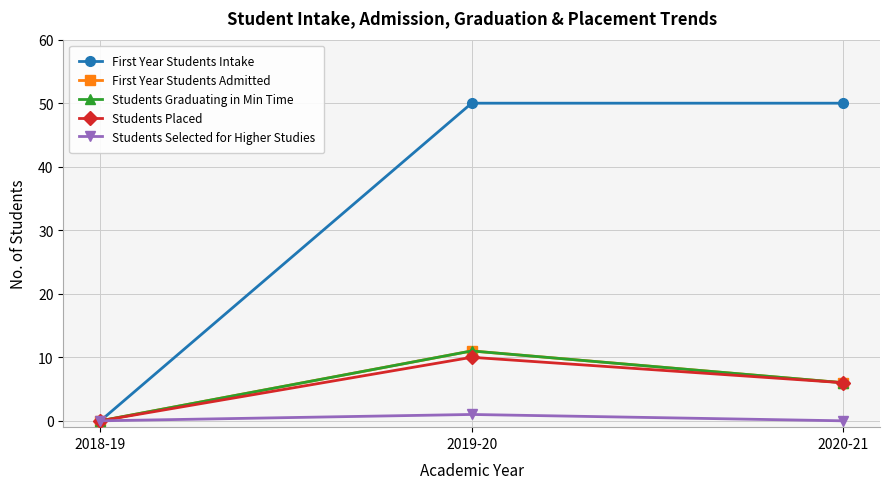

What is the total value across all series at 2020-21?

68